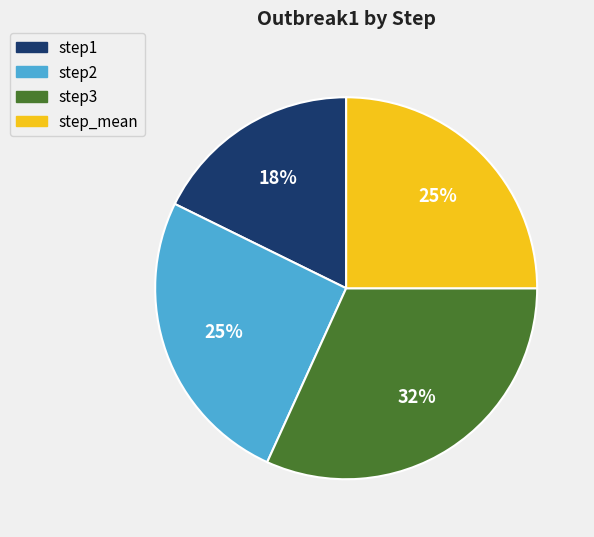

The step3 slice represents 43% of the pie. True or false?

False